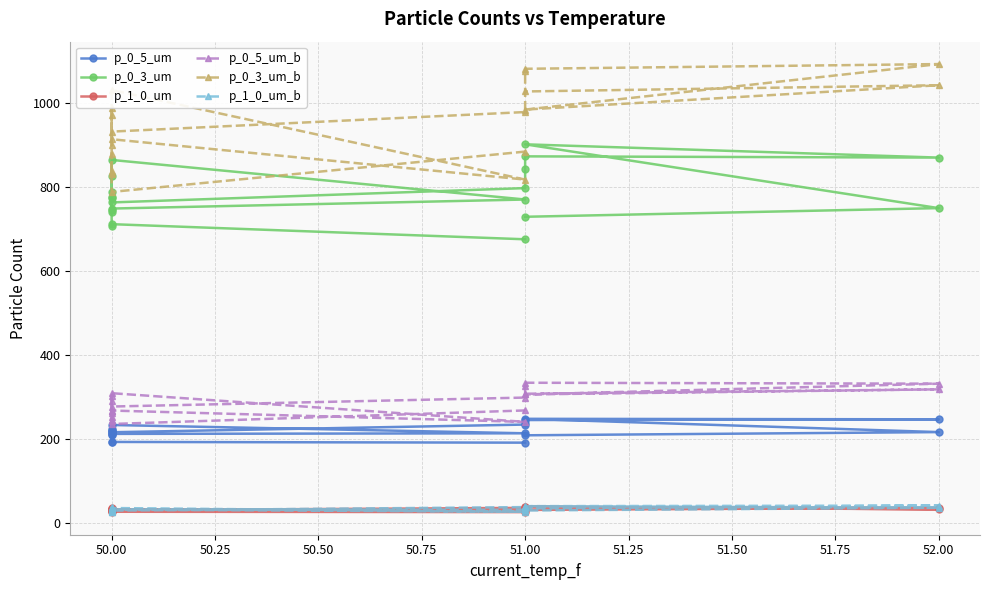

How many values in the p_0_3_um_b series are below 971?

10